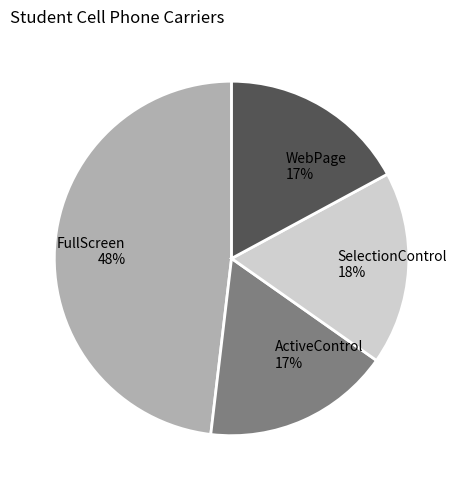

Is the sum of ActiveControl and WebPage greater than half?

No